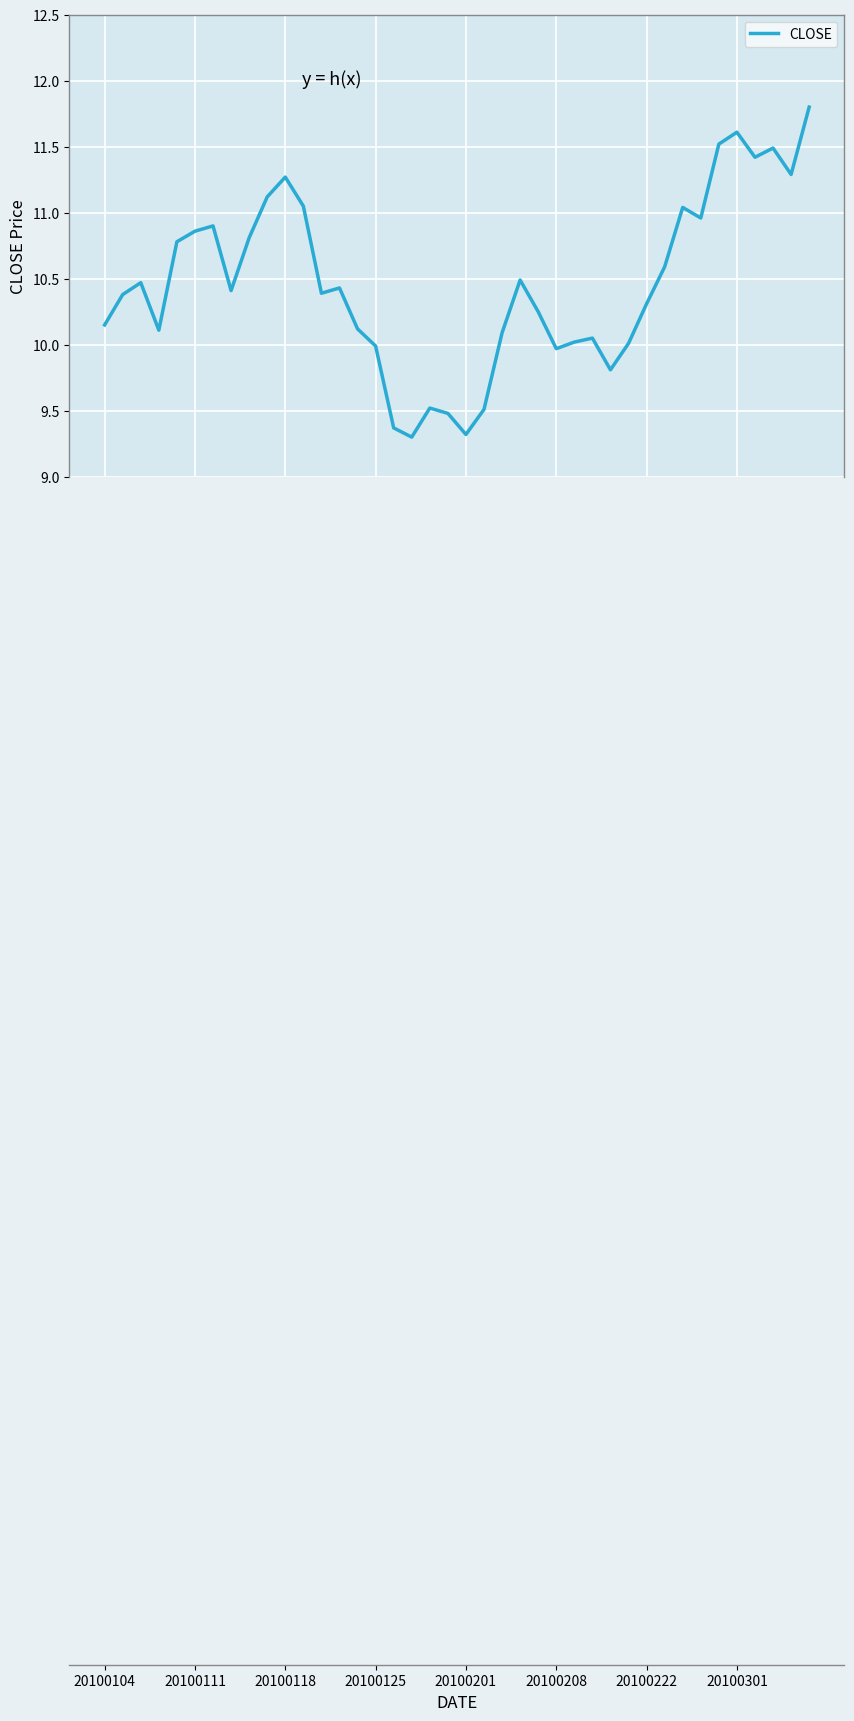

What is the difference between the maximum and minimum values?

2.5